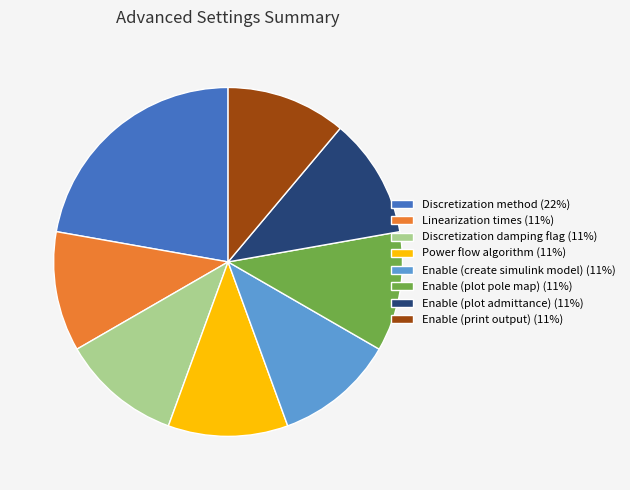

Which category has the biggest portion of the pie?

Discretization method (22%)